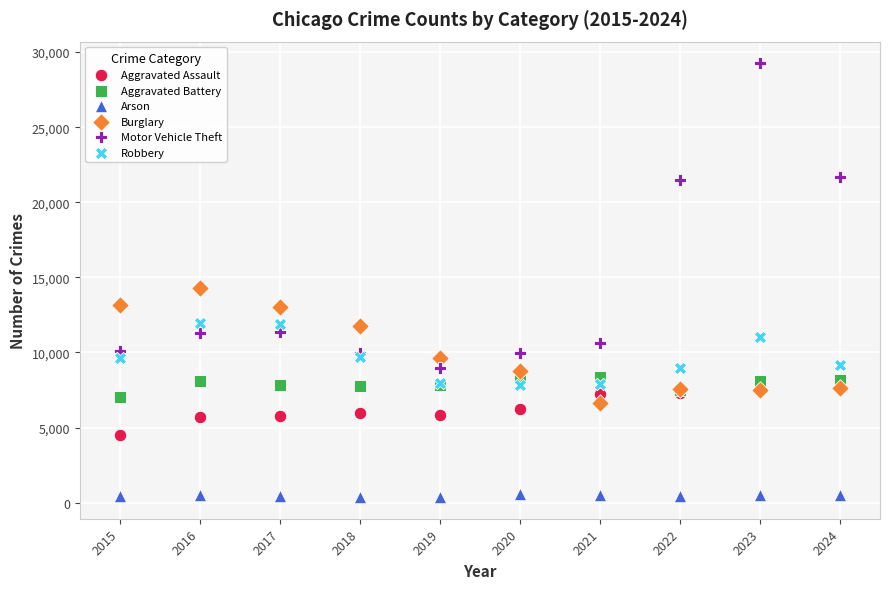

Which series has the widest spread of Y values?

Motor Vehicle Theft